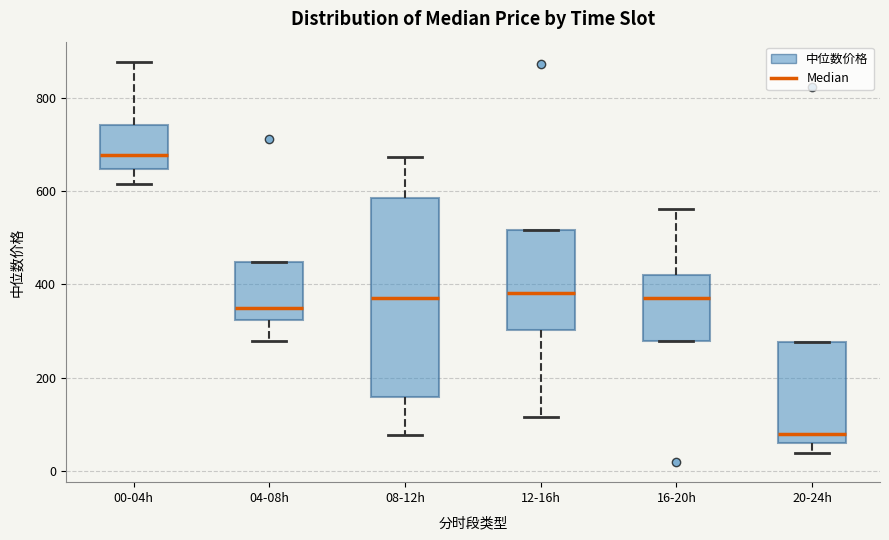

Where is the lower edge of the box for 20-24h on the y-axis? The values are not printed on the chart, so give them approximately, as read against the axis.

60